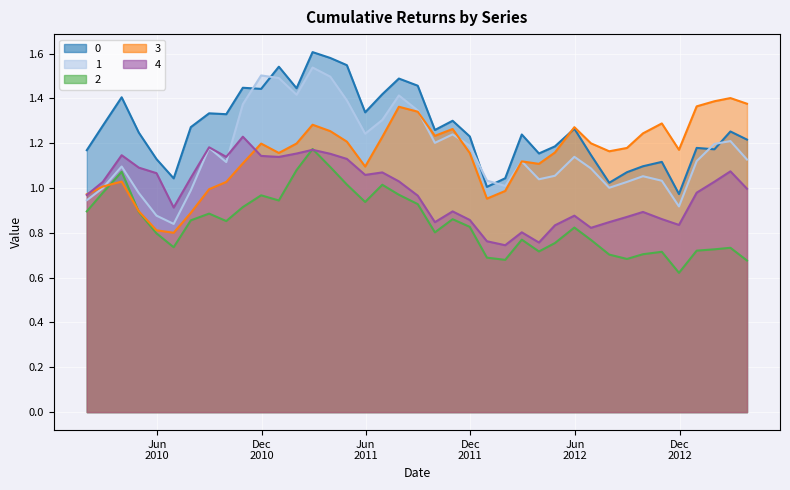

What is the total value across all series at 20120928?

5.0